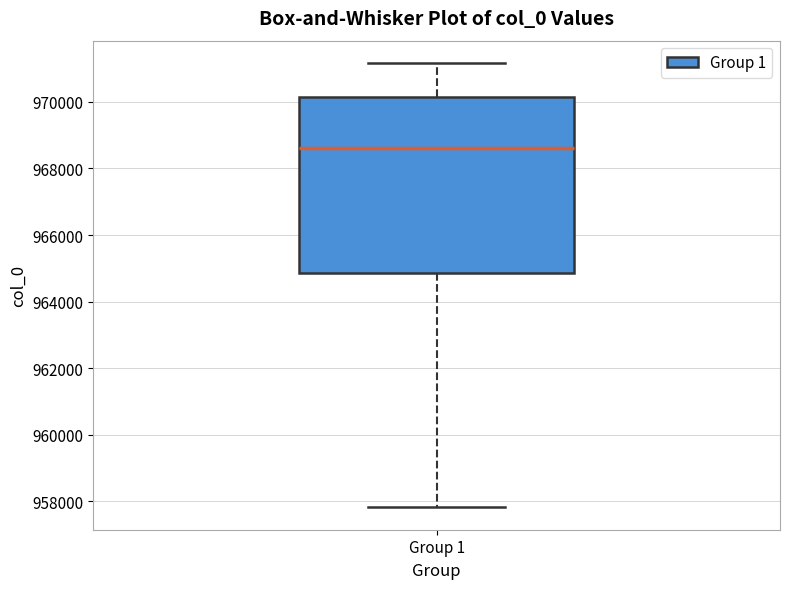

Transcribe this box plot: give where the median line is, the range the box spans, and where the two whiskers end, as read against the y-axis. The values are not printed on the chart, so give them approximately, as read against the axis.

median 968600, box 964800 to 970200, whiskers 957800 to 971200